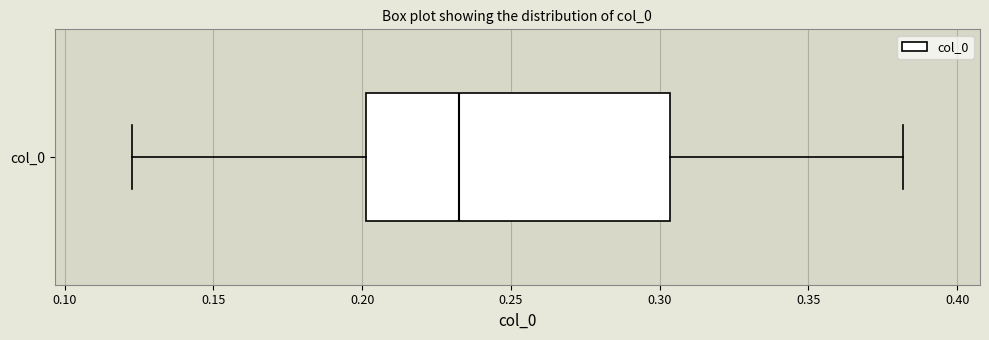

Read this box plot against the x-axis: the position of the median line, the range covered by the box, and the ends of both whiskers. The values are not printed on the chart, so give them approximately, as read against the axis.

median 0.235, box 0.200 to 0.305, whiskers 0.125 to 0.380